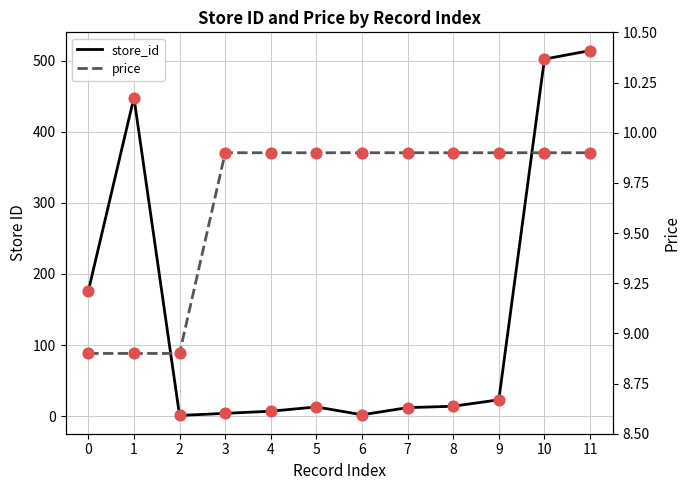

At which category is the sum across all series the highest?

11